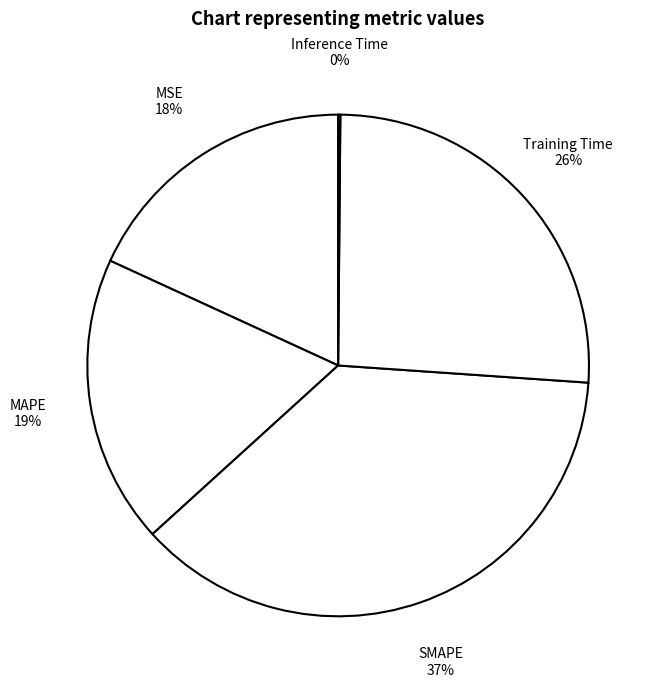

Is the sum of MAPE and MSE greater than half?

No